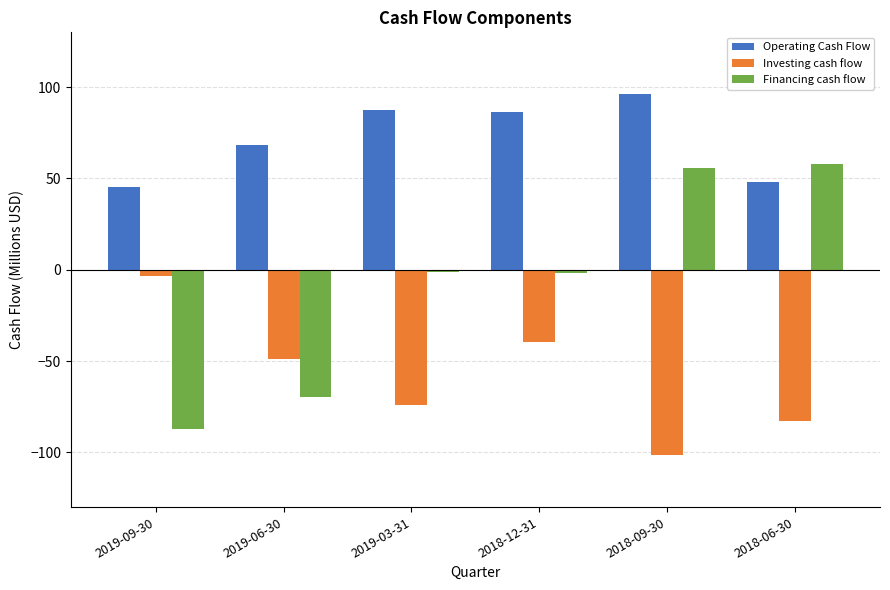

What is the difference between the maximum and minimum values in the Investing cash flow series?

97.9